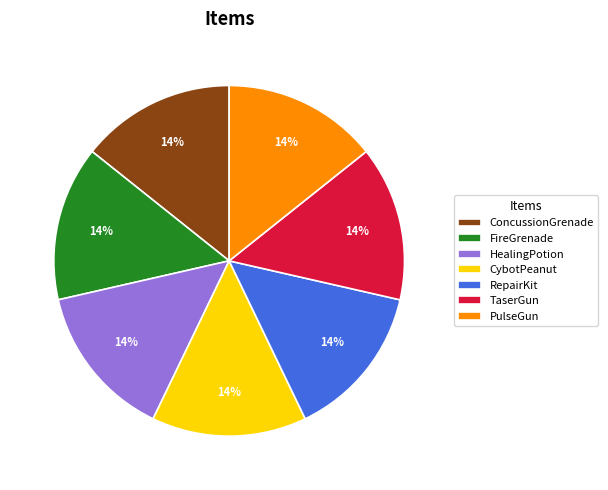

Is there a majority slice in this chart?

No